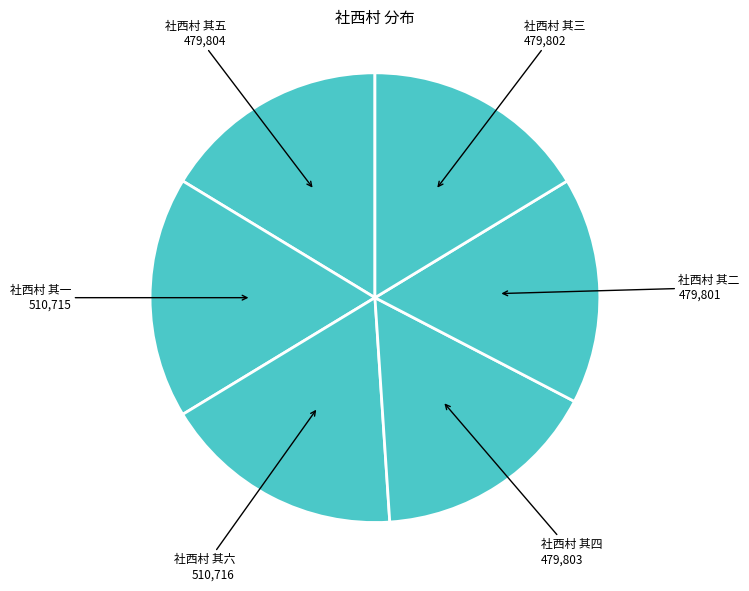

Between 社西村 其六 and 社西村 其二, which is larger?

社西村 其六